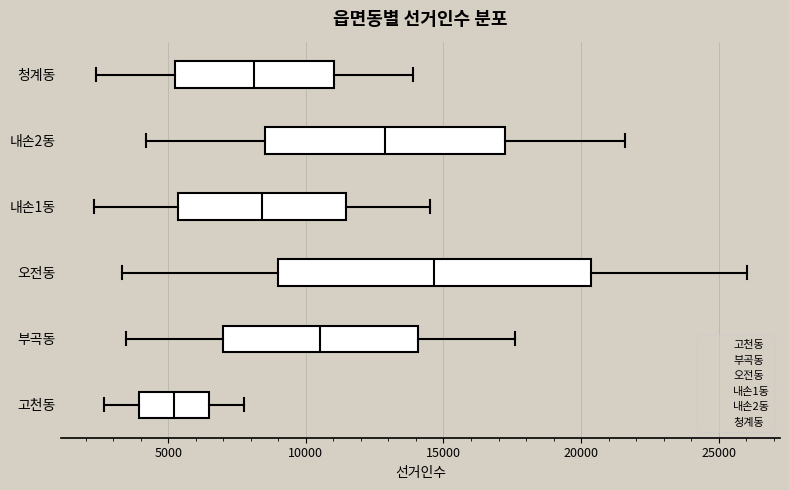

Comparing the boxes themselves (not the whiskers), which one is the widest?

오전동